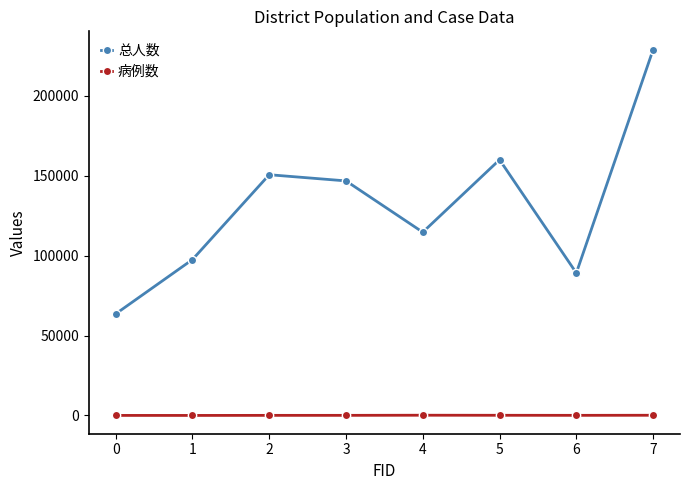

What is the average value of the 病例数 series?

63